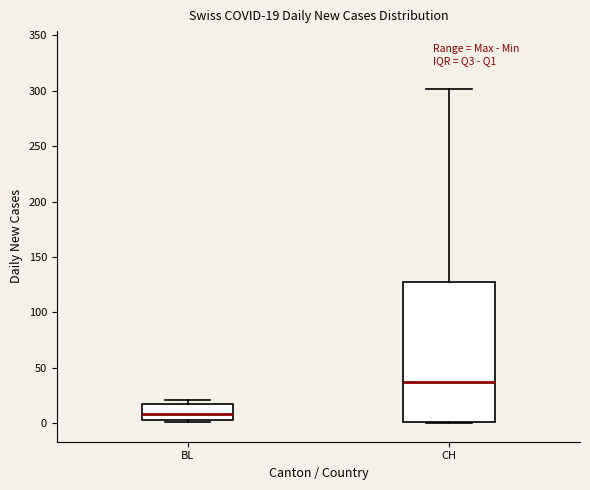

Which box is the tallest, from its lower edge to its upper edge?

CH